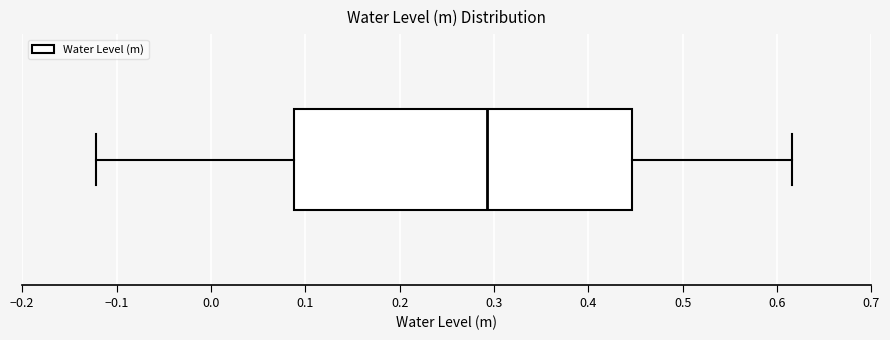

Read this box plot against the x-axis: the position of the median line, the range covered by the box, and the ends of both whiskers. The values are not printed on the chart, so give them approximately, as read against the axis.

median 0.29, box 0.09 to 0.45, whiskers -0.12 to 0.62